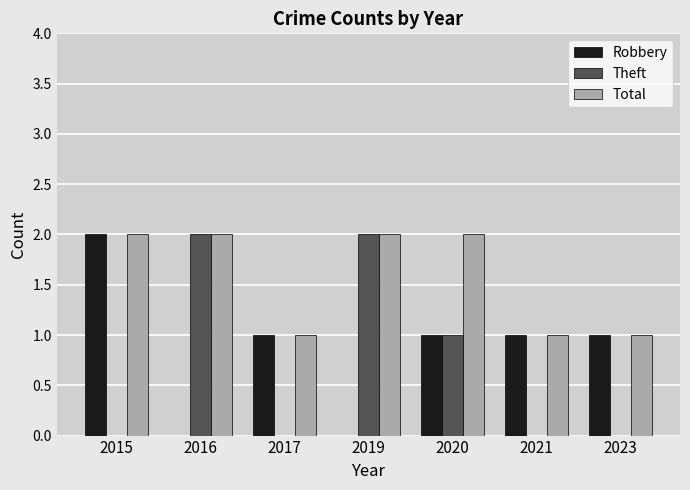

Which series has the largest total across all categories?

Total